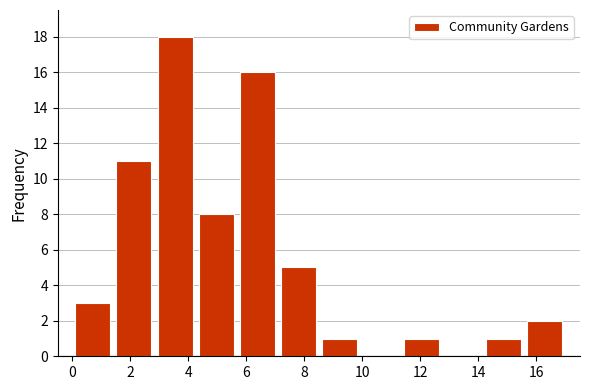

How tall is the bar that spans 15.6 to 17.0 on the x-axis? Neither the bar edges nor the heights are printed on the chart, so give them approximately, as read against the axes.

2